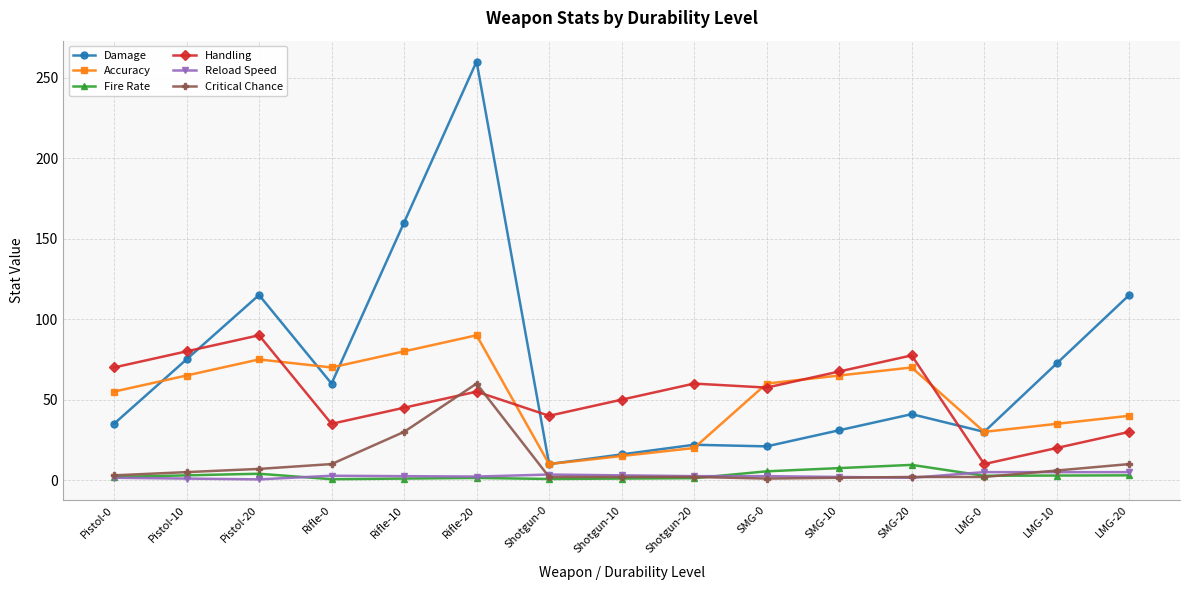

How many data points does each series have?

15